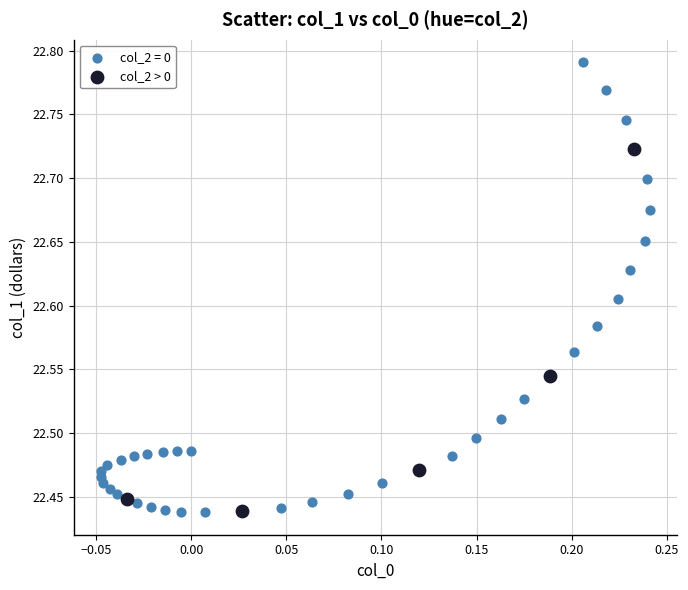

Which series has the largest Y range (max minus min)?

col_2 = 0